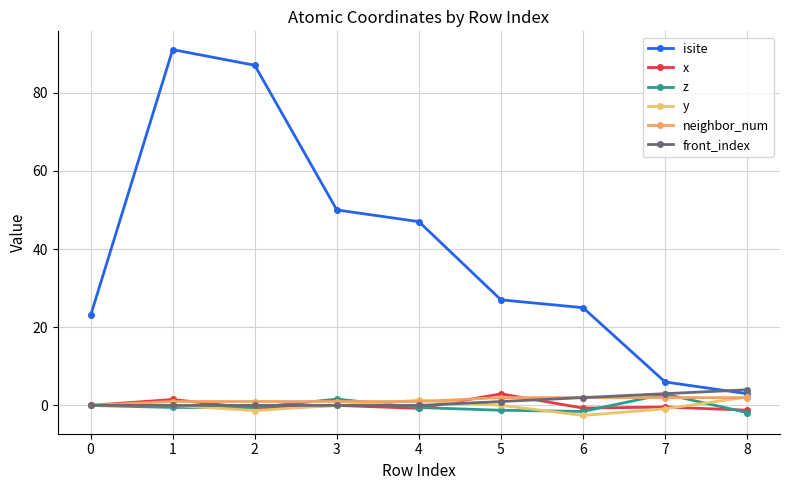

What is the value of the isite point at the 2nd from the left?

91.0